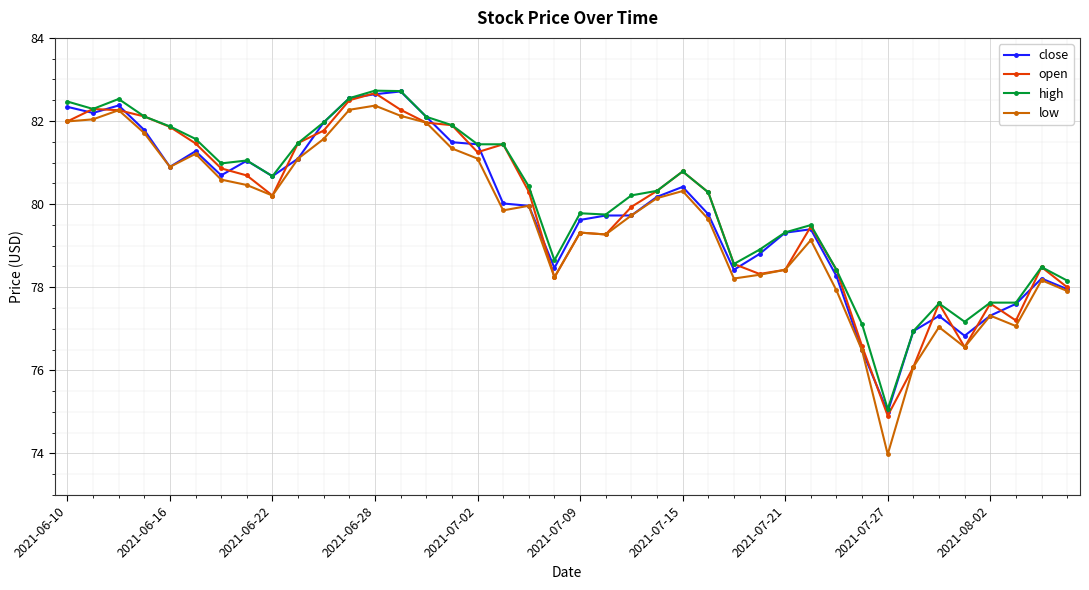

True or false: high and low cross at least once.

False